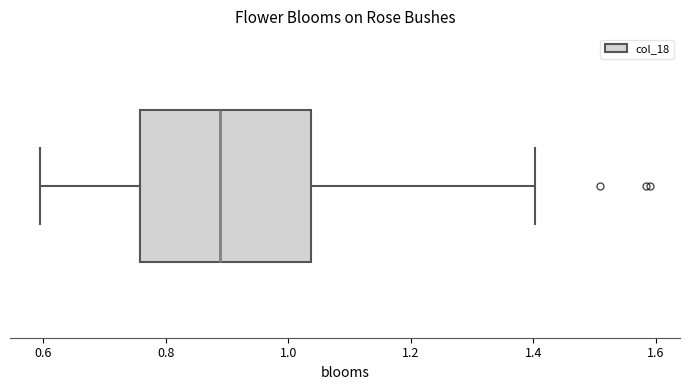

Read this box plot against the x-axis: the position of the median line, the range covered by the box, and the ends of both whiskers. The values are not printed on the chart, so give them approximately, as read against the axis.

median 0.88, box 0.76 to 1.04, whiskers 0.60 to 1.40